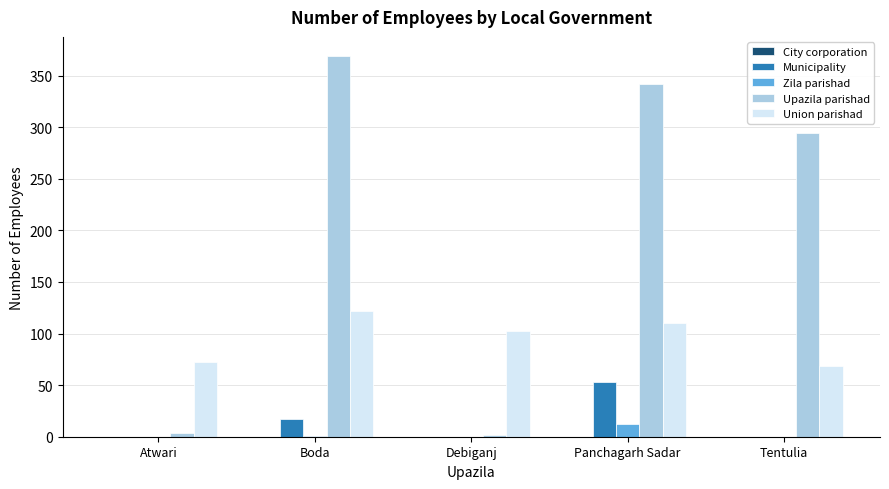

Is it true that Upazila parishad equals 538 at Boda?

False